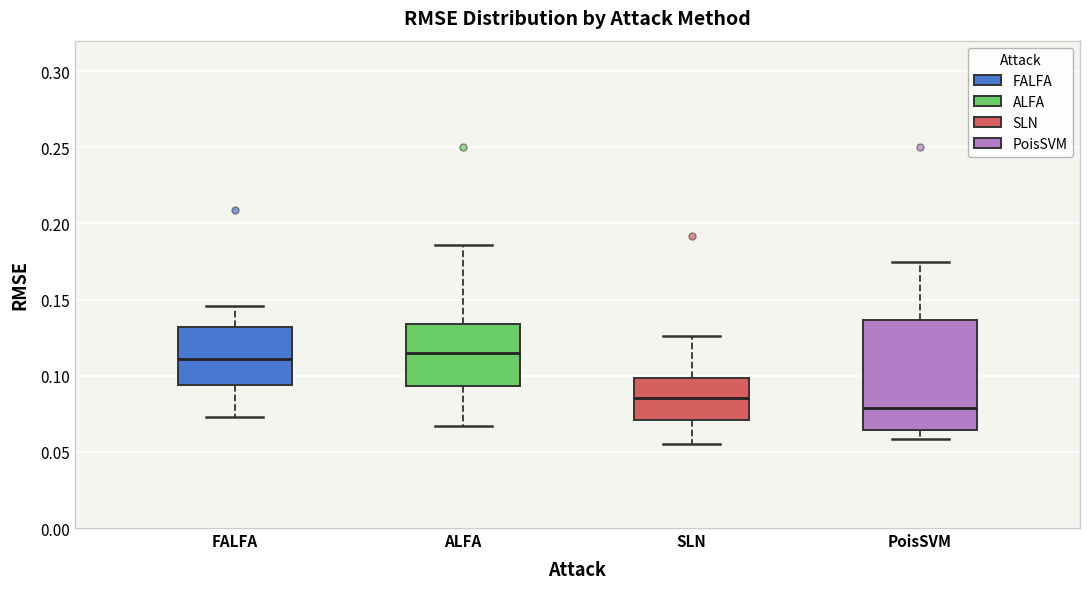

Reading left to right, read every box against the y-axis: the position of its median line, the range the box covers, and the ends of its whiskers. The values are not printed on the chart, so give them approximately, as read against the axis.

FALFA: median 0.110, box 0.095 to 0.130, whiskers 0.075 to 0.145
ALFA: median 0.115, box 0.095 to 0.135, whiskers 0.065 to 0.185
SLN: median 0.085, box 0.070 to 0.100, whiskers 0.055 to 0.125
PoisSVM: median 0.080, box 0.065 to 0.135, whiskers 0.060 to 0.175